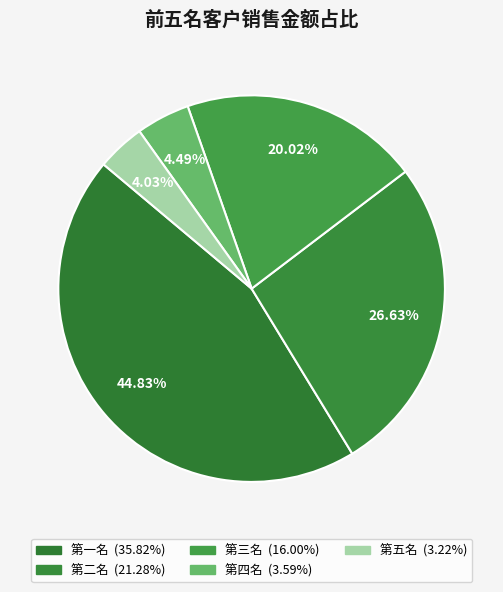

The 第四名 slice represents 4% of the pie. True or false?

True